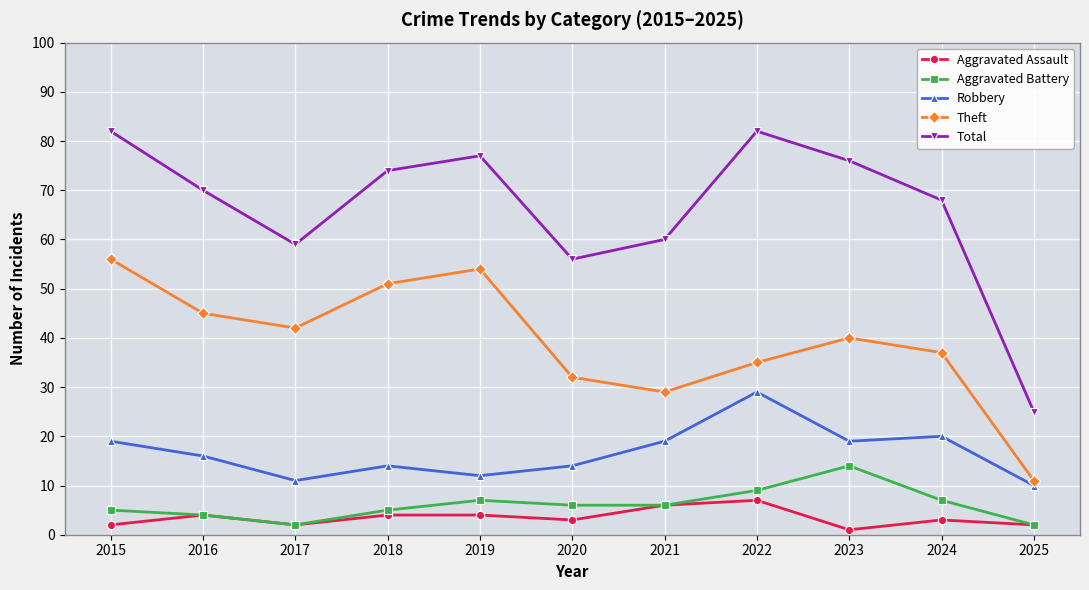

Is this an area chart (filled region under the line)?

No